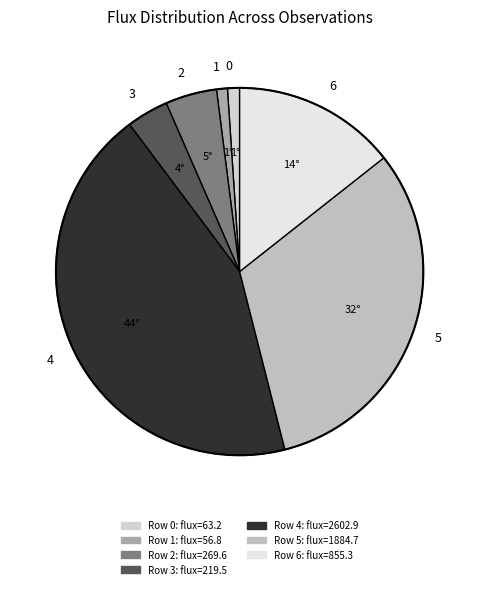

Is the sum of 6 and 2 greater than half?

No